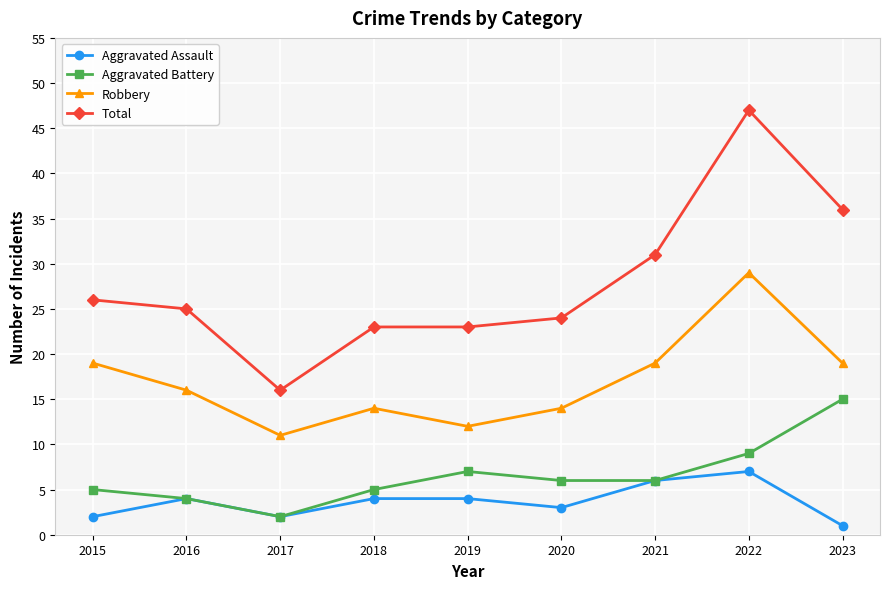

How many interior local valleys does the Aggravated Assault series have?

2